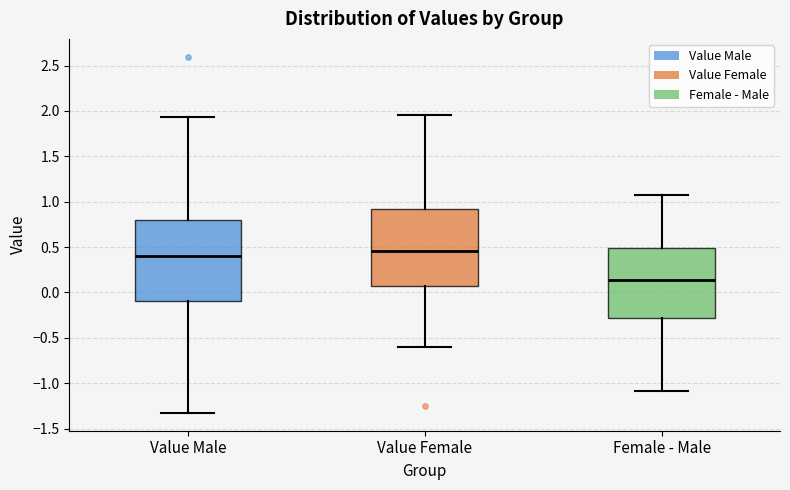

Reading left to right, transcribe this box plot: for each box, give where its median line is, the range the box spans, and where its two whiskers end, as read against the y-axis. The values are not printed on the chart, so give them approximately, as read against the axis.

Value Male: median 0.40, box -0.10 to 0.80, whiskers -1.35 to 1.95
Value Female: median 0.45, box 0.10 to 0.90, whiskers -0.60 to 1.95
Female - Male: median 0.15, box -0.30 to 0.50, whiskers -1.10 to 1.05